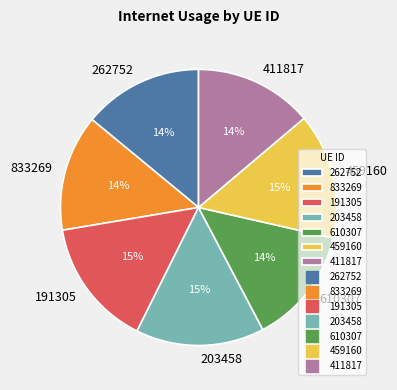

What percentage is the 459160 slice, to the nearest percent?

15%